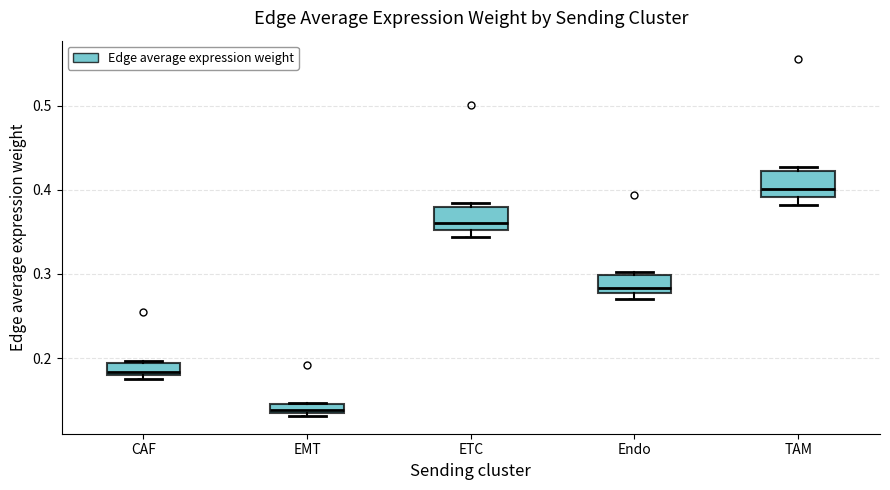

Which box has the highest median line?

TAM